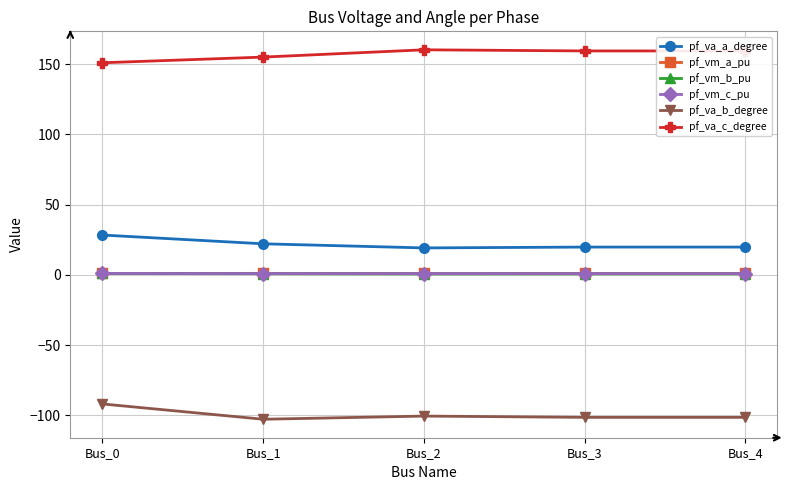

Is it true that pf_va_c_degree equals 51.2 at Bus_0?

False